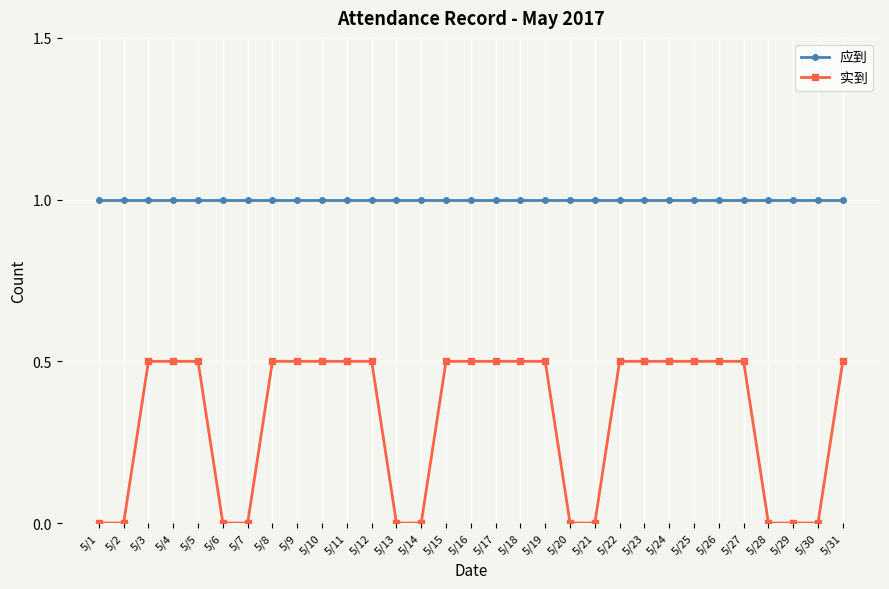

What is the approximate value of 应到 at 5/7?

1.0